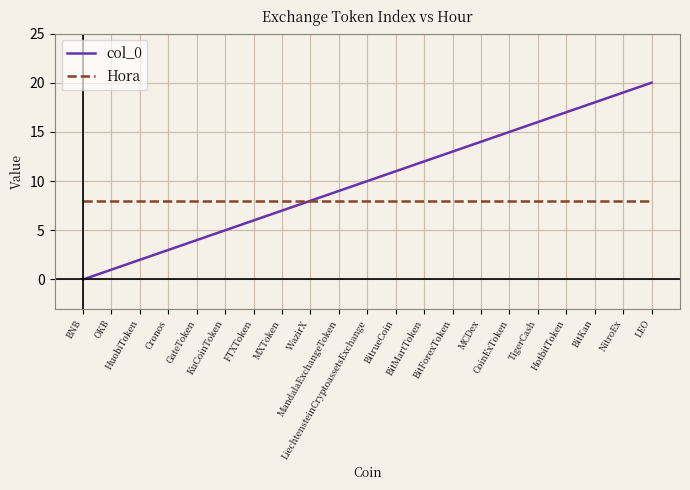

Which series has the largest total across all categories?

col_0